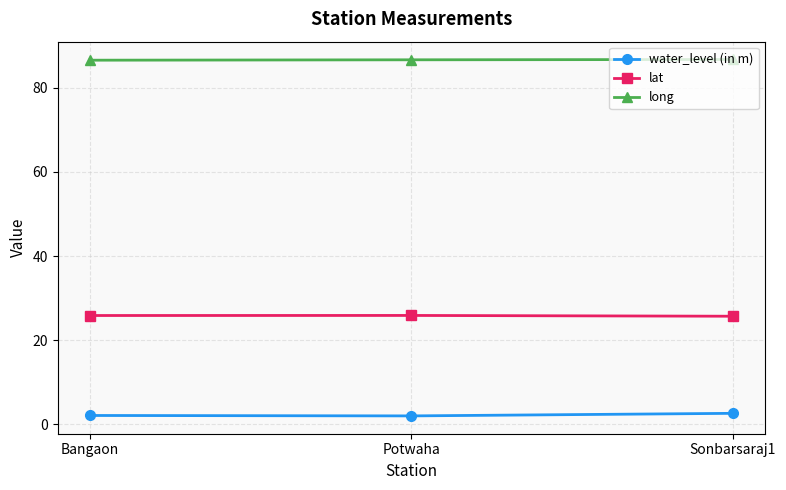

What is the label of the 2nd point from the right?

Potwaha